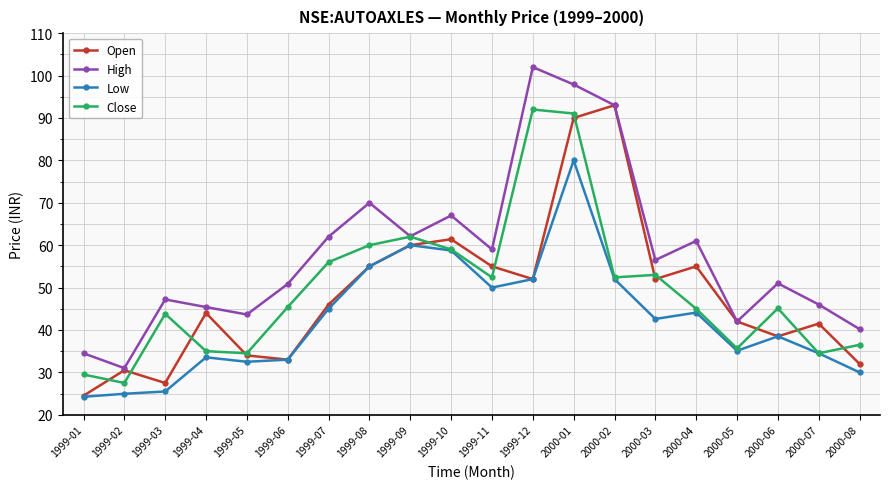

True or false: Open has more than 2 interior local peaks.

True